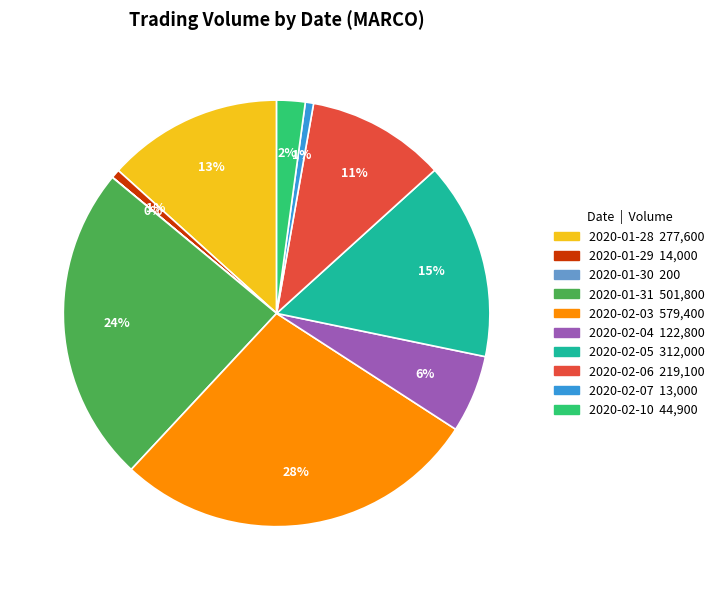

Do 2020-01-28 and 2020-02-06 together represent more than half of the pie?

No